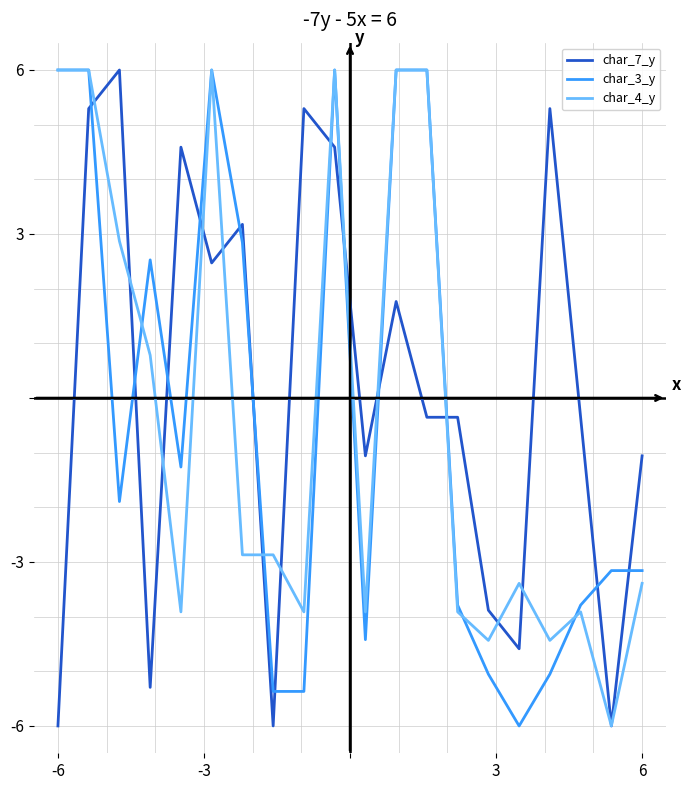

True or false: char_7_y and char_3_y cross at least once.

True